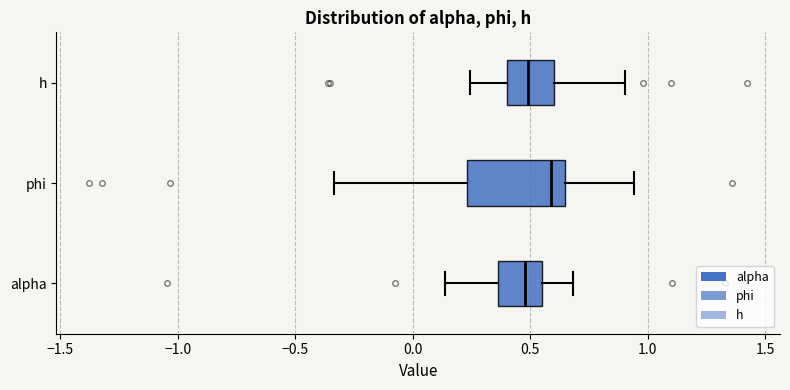

Which box is the widest, from its left edge to its right edge?

phi